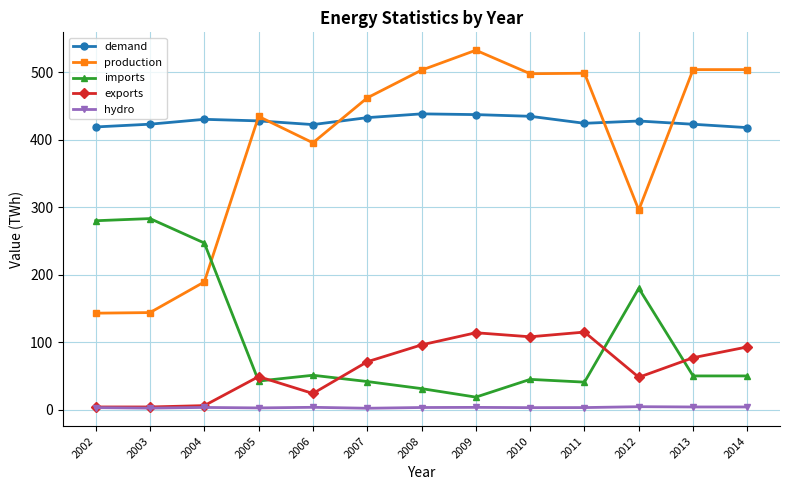

True or false: demand and hydro cross at least once.

False